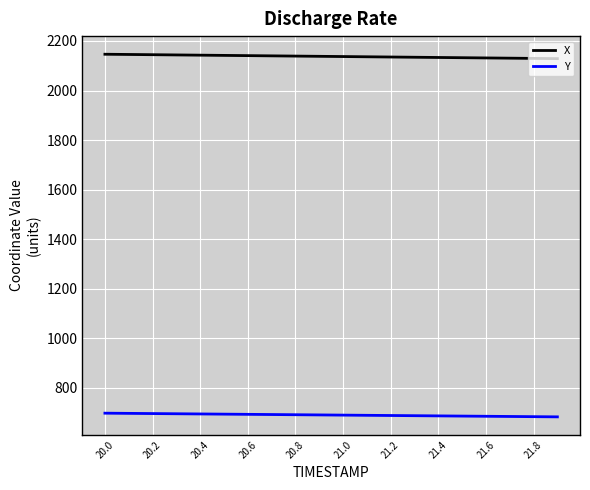

True or false: Y and X cross at least once.

False